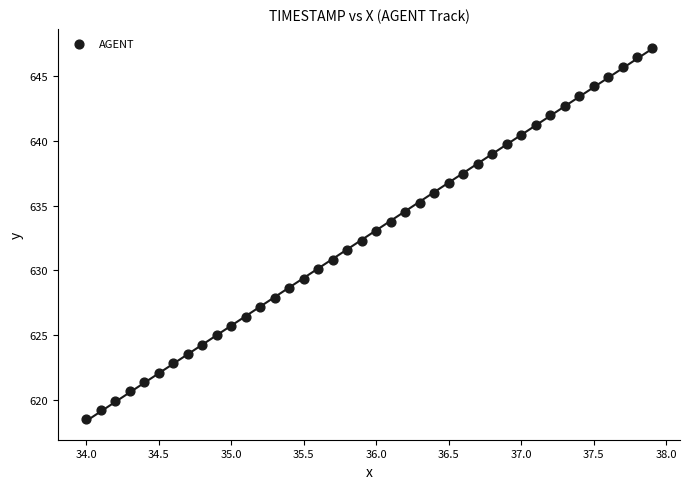

What is the range of X values (max minus min)?

3.9